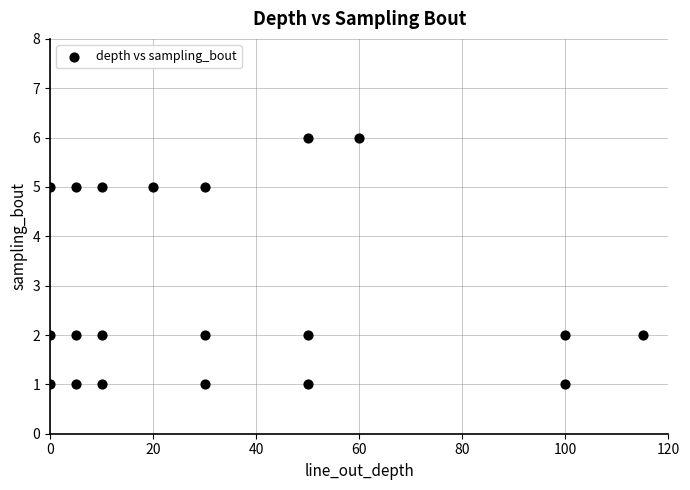

What is the range of Y values (max minus min)?

5